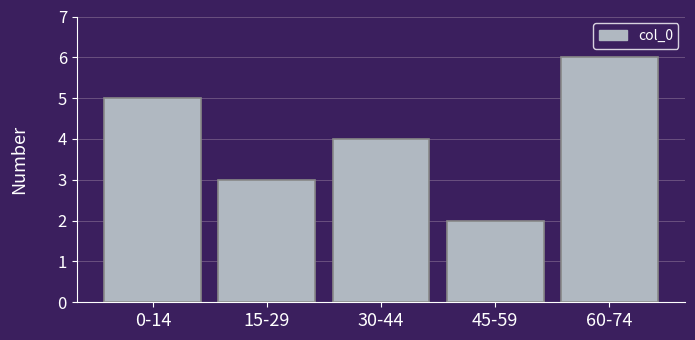

Reading left to right, what are all the values shown in this chart?

0-14=5	15-29=3	30-44=4	45-59=2	60-74=6